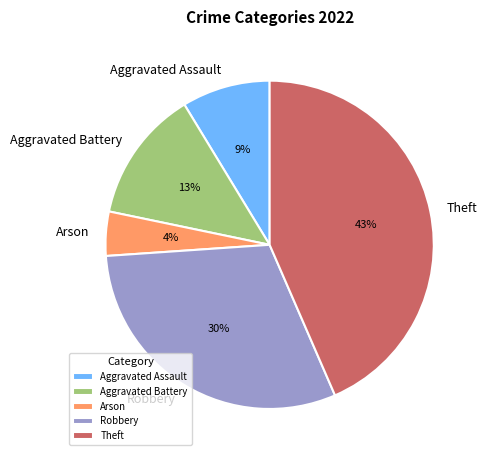

Is the sum of Theft and Aggravated Battery greater than half?

Yes